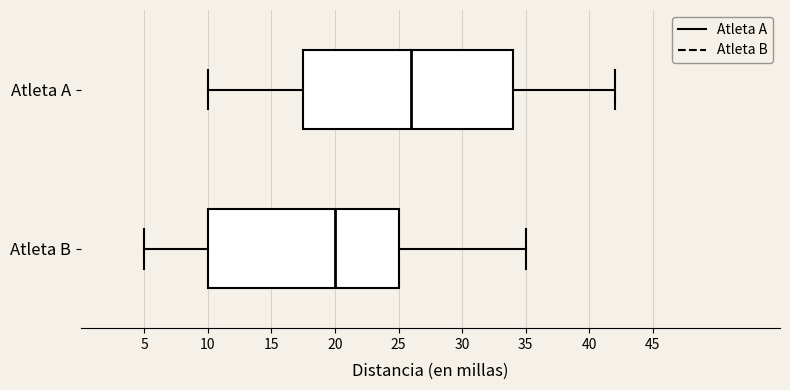

Reading bottom to top, transcribe this box plot: for each box, give where its median line is, the range the box spans, and where its two whiskers end, as read against the x-axis. The values are not printed on the chart, so give them approximately, as read against the axis.

Atleta B: median 20.0, box 10.0 to 25.0, whiskers 5.0 to 35.0
Atleta A: median 26.0, box 17.5 to 34.0, whiskers 10.0 to 42.0